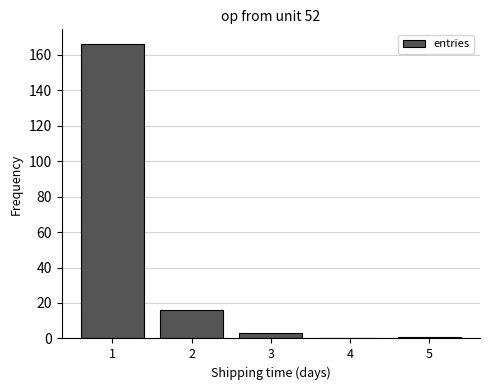

Reading left to right, extract all data points from this chart.

1=166	2=16	3=3	4=0	5=1